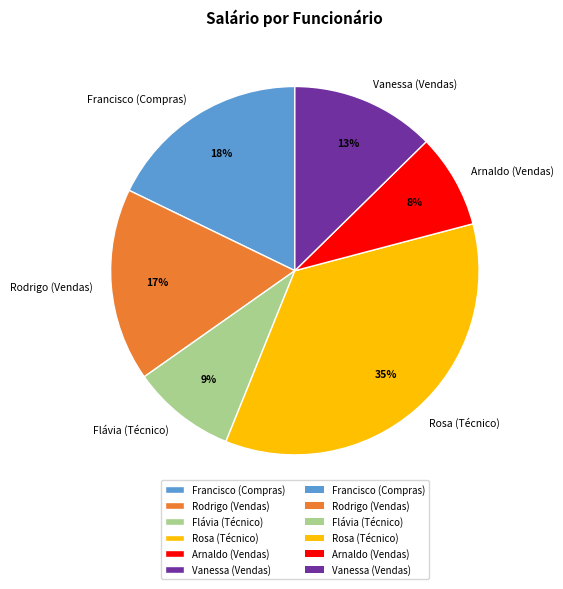

Does Rodrigo (Vendas) represent more than half of the total?

No